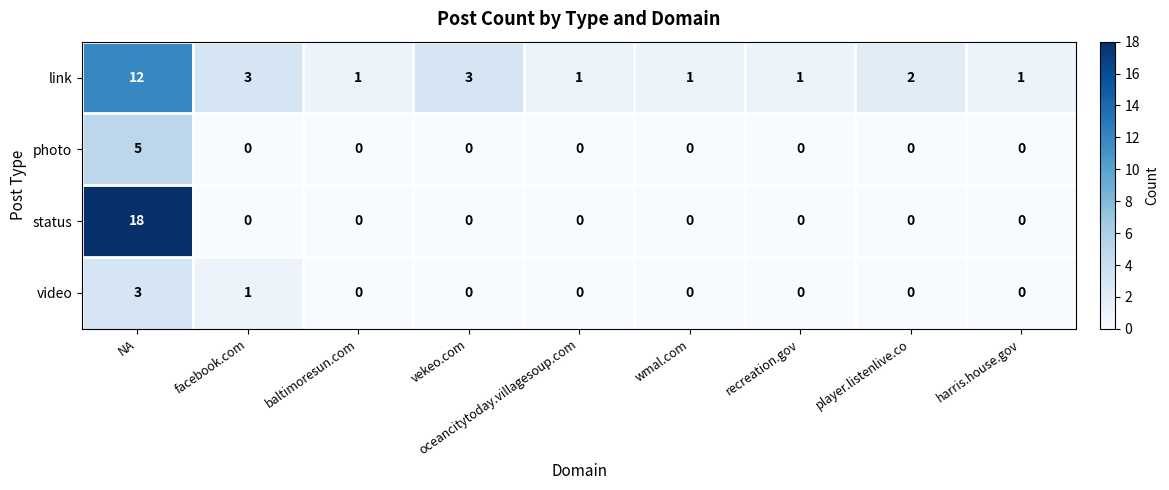

What is the average value of the link series?

3